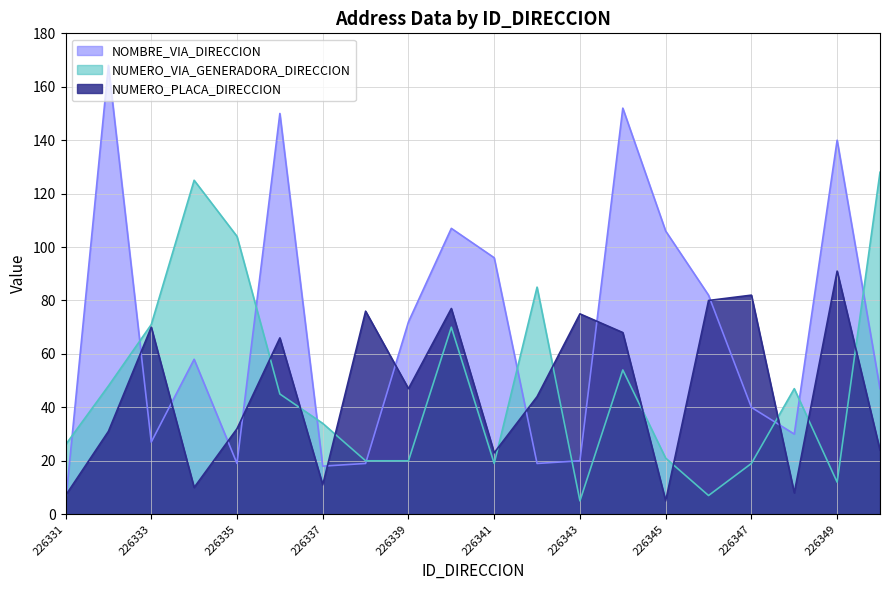

At which category does NUMERO_PLACA_DIRECCION reach its first local valley?

226334